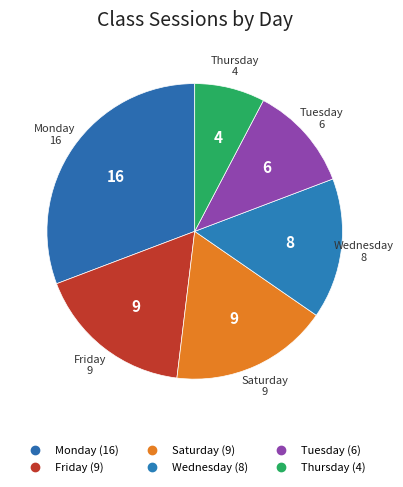

To the nearest percent, what is the average slice percentage?

17%